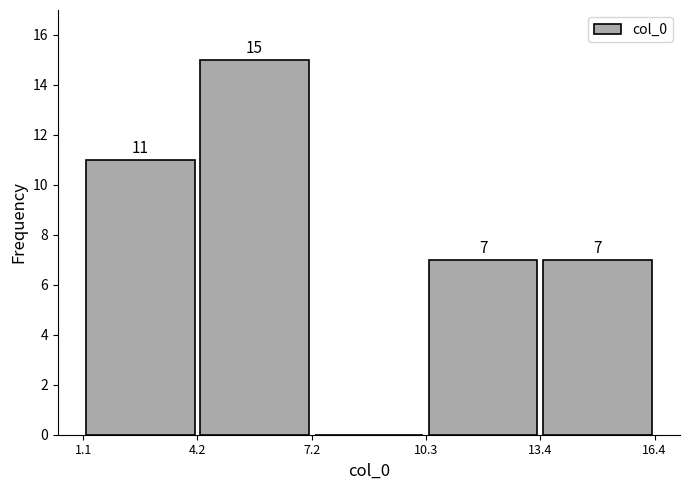

Which range on the x-axis has the tallest bar?

4.2 to 7.2